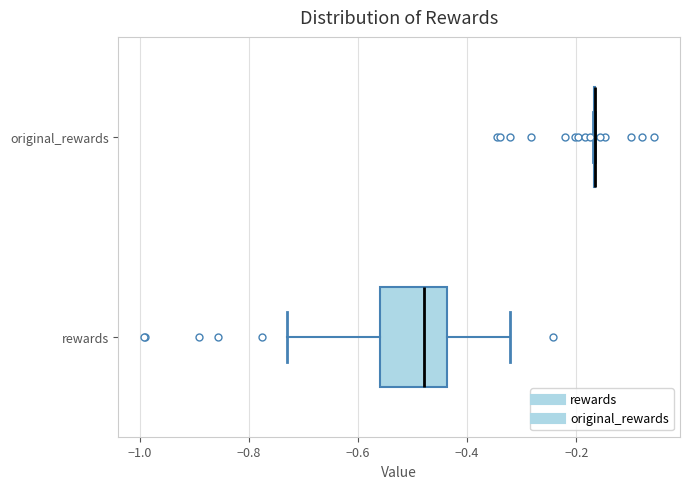

Reading bottom to top, transcribe this box plot: for each box, give where its median line is, the range the box spans, and where its two whiskers end, as read against the x-axis. The values are not printed on the chart, so give them approximately, as read against the axis.

rewards: median -0.48, box -0.56 to -0.44, whiskers -0.72 to -0.32
original_rewards: box collapsed to a line at -0.16, whiskers -0.16 to -0.16